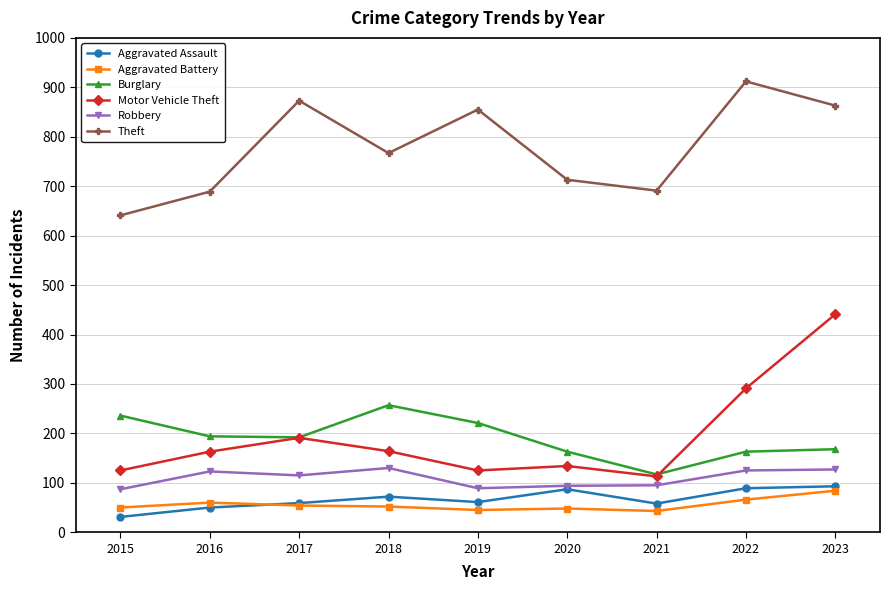

What is the average value of the Aggravated Battery series?

56